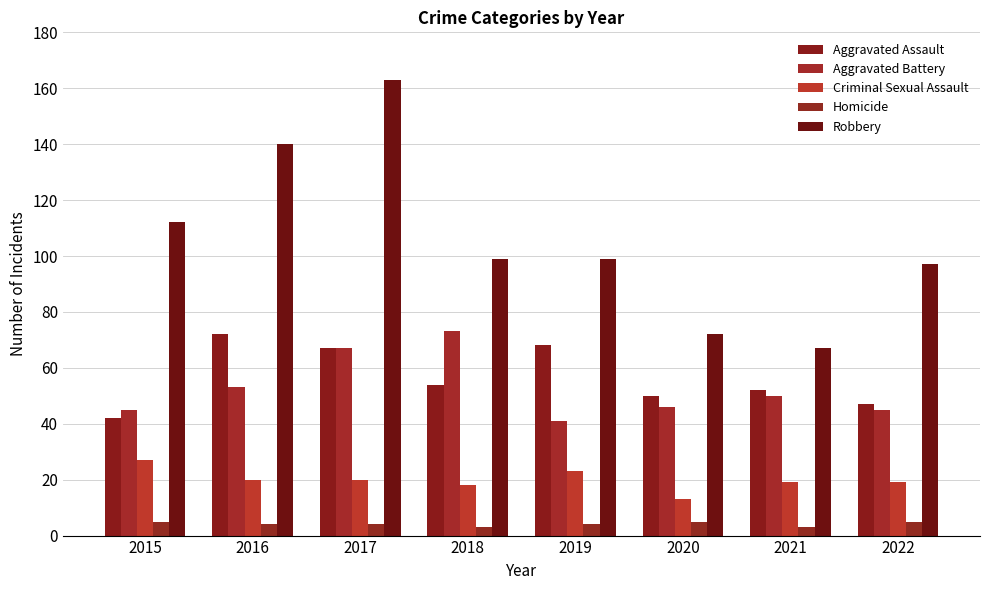

The Aggravated Assault series shows 26 at 2020. True or false?

False